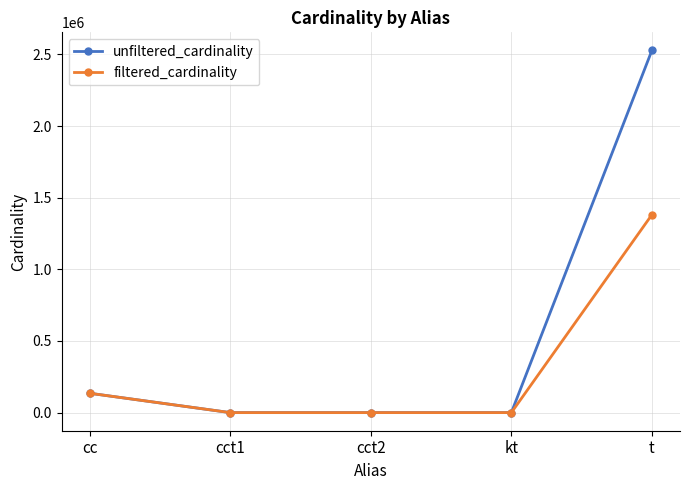

Which series has the largest total across all categories?

unfiltered_cardinality